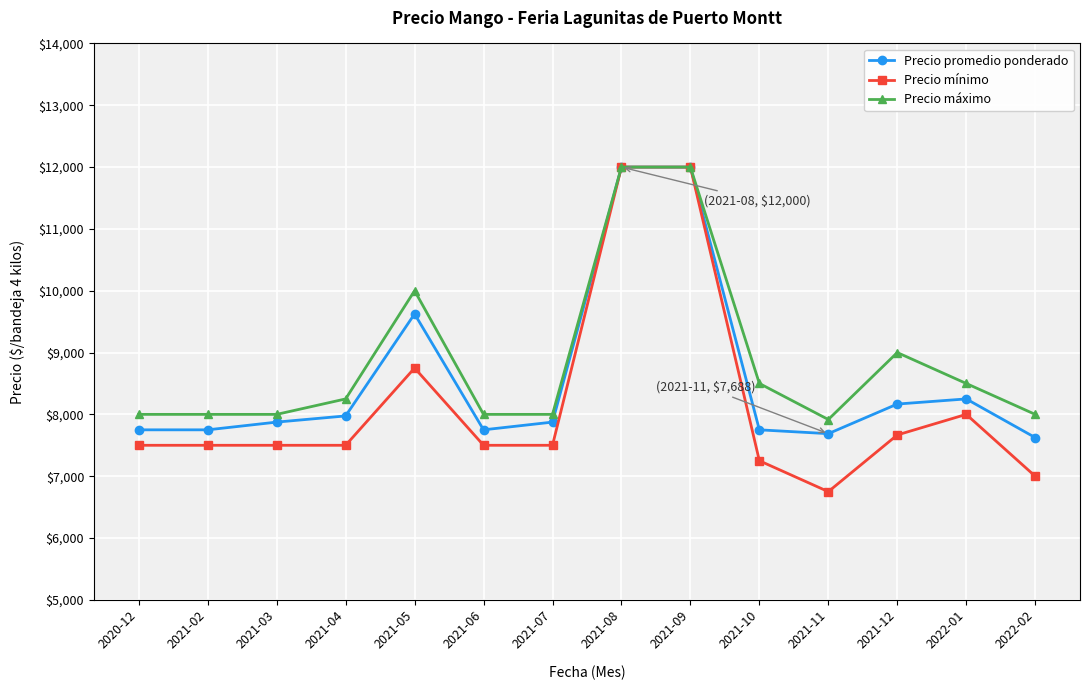

The value of Precio promedio ponderado at 2021-04 is 7975. True or false?

True